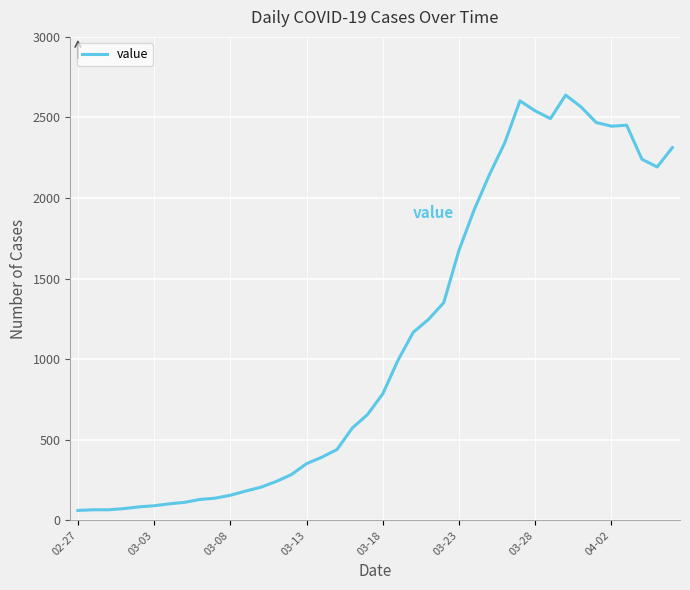

How many lines are shown in the chart?

1